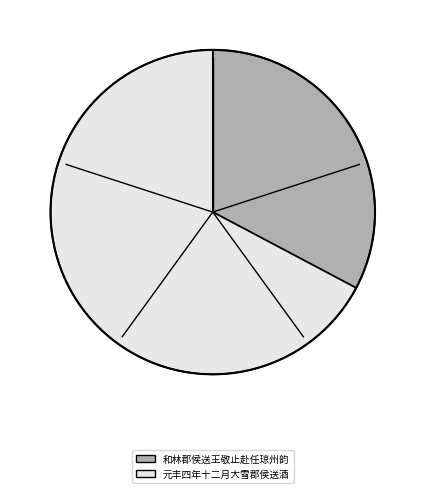

How many slices are in this pie chart?

2